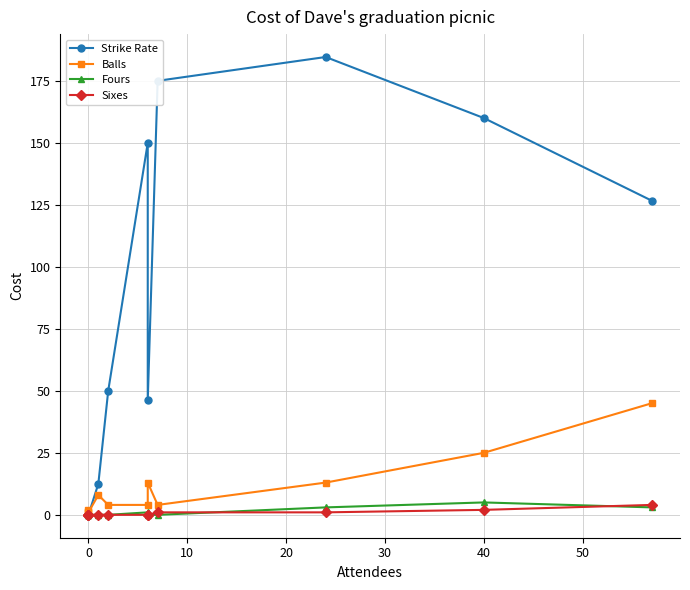

What are all the series names shown in the legend?

Strike Rate, Balls, Fours, Sixes